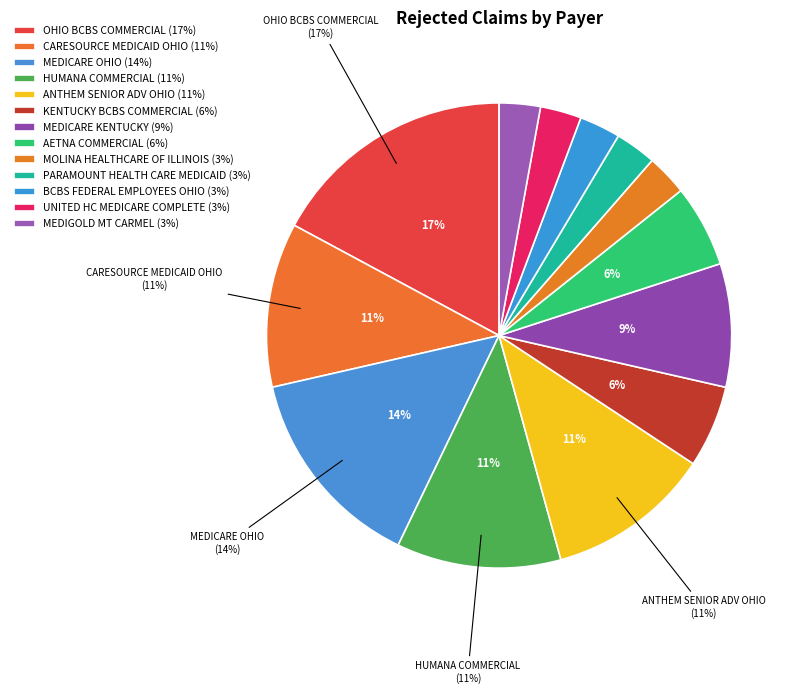

Combined, do KENTUCKY BCBS COMMERCIAL and MEDICARE KENTUCKY account for over 50%?

No